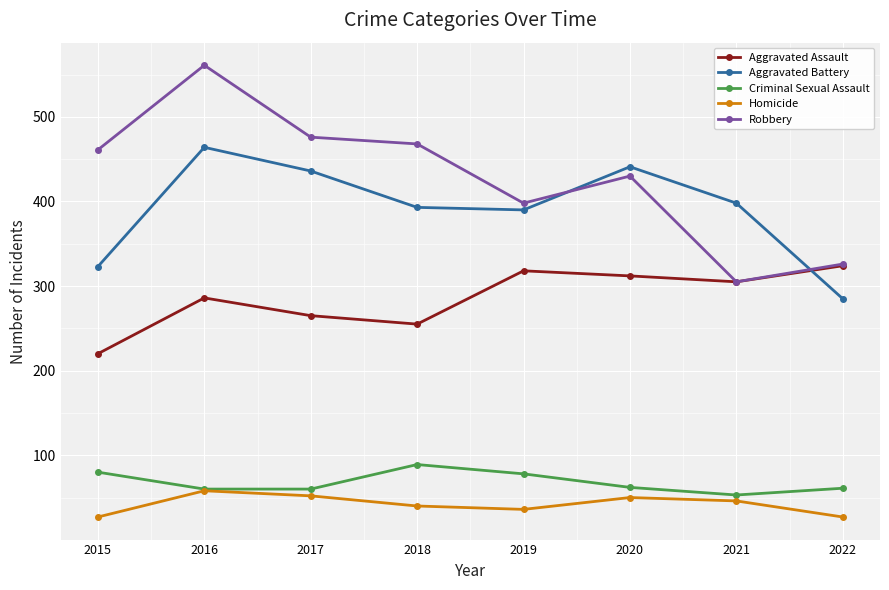

True or false: Robbery has a value of 128 at 2018.

False